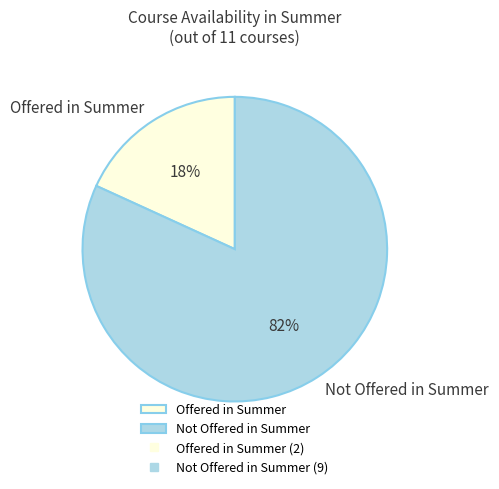

Is there a majority slice in this chart?

Yes